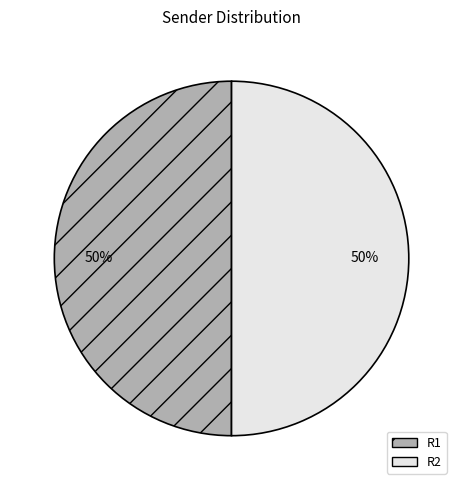

Do R1 and R2 together represent more than half of the pie?

Yes